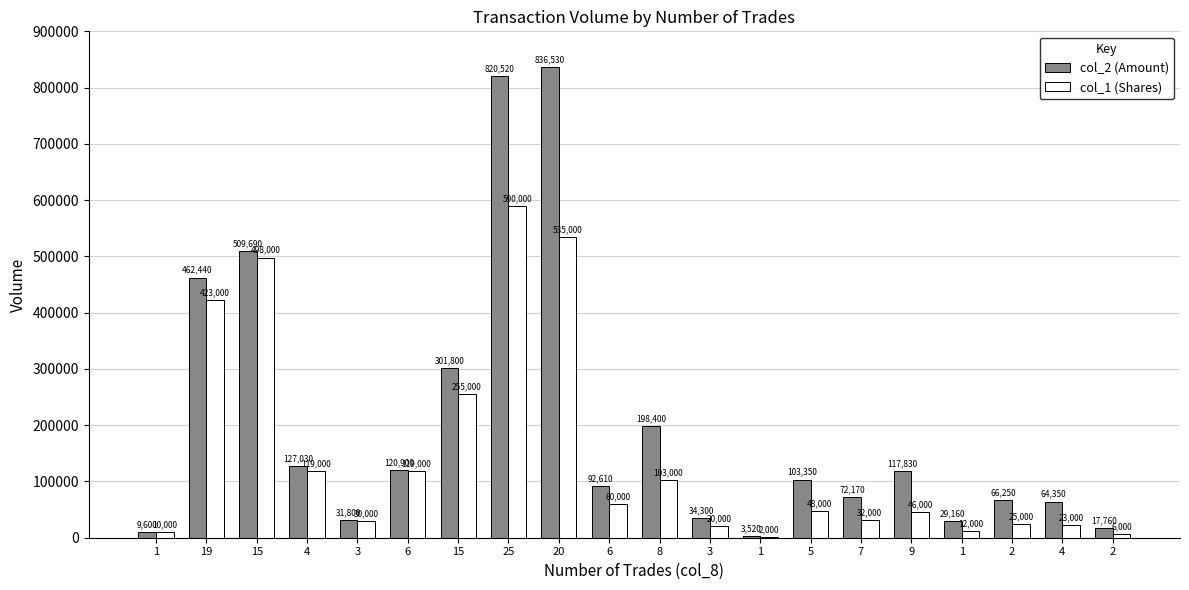

Count the number of categories in the chart.

20